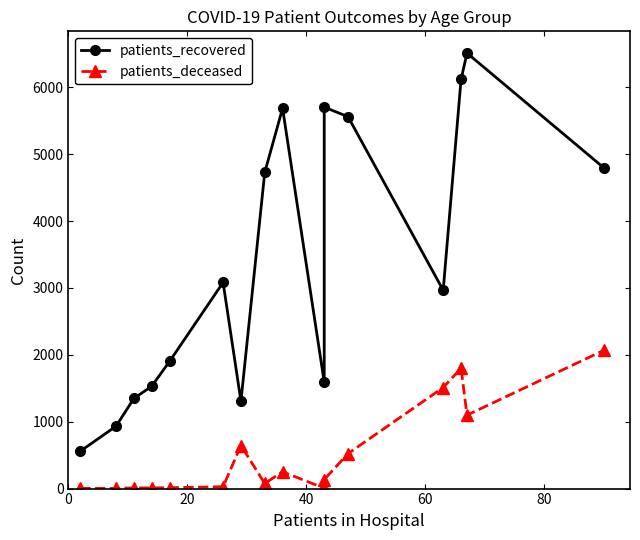

Which series has the largest total across all categories?

patients_recovered